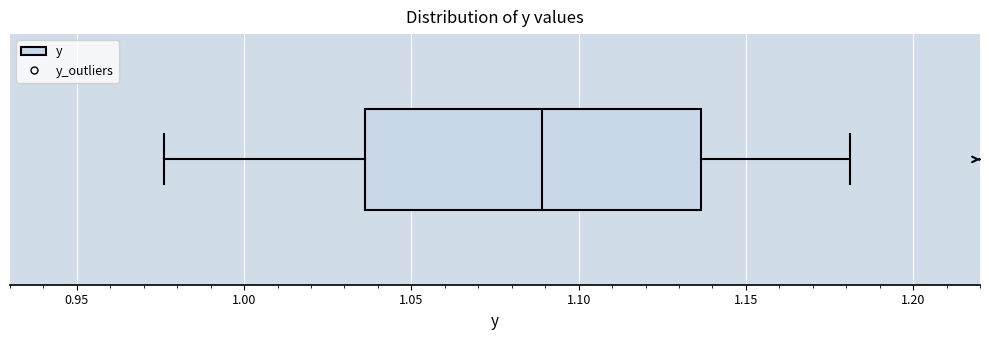

Transcribe this box plot: give where the median line is, the range the box spans, and where the two whiskers end, as read against the x-axis. The values are not printed on the chart, so give them approximately, as read against the axis.

median 1.090, box 1.035 to 1.135, whiskers 0.975 to 1.180